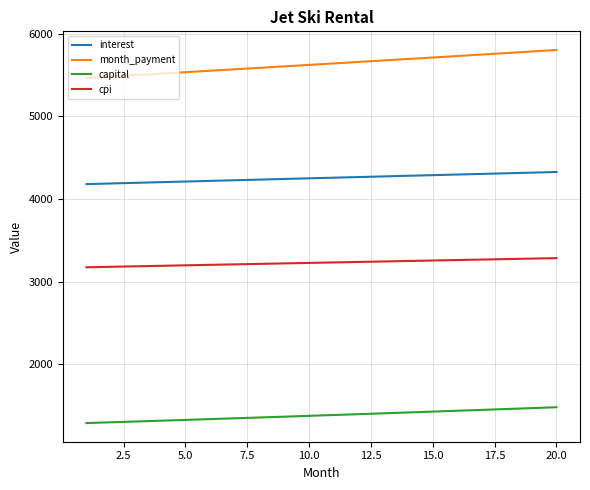

Which series has the widest spread of values?

month_payment